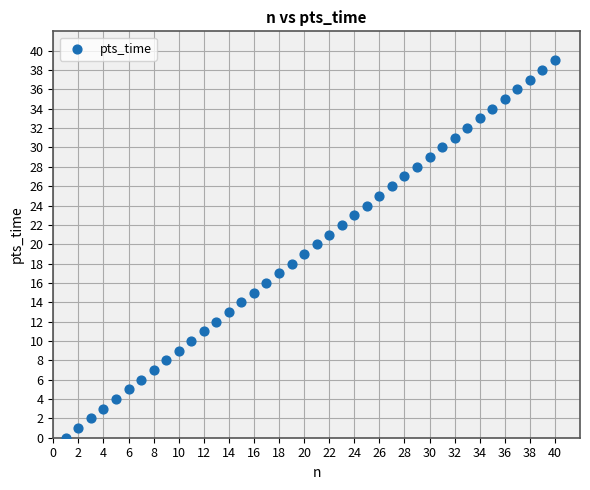

What is the range of X values (max minus min)?

39